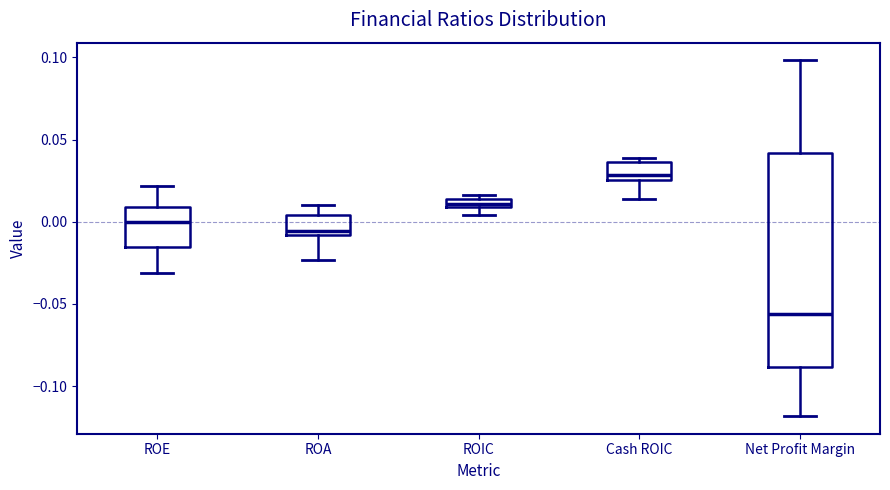

Which box's median line is the highest?

Cash ROIC